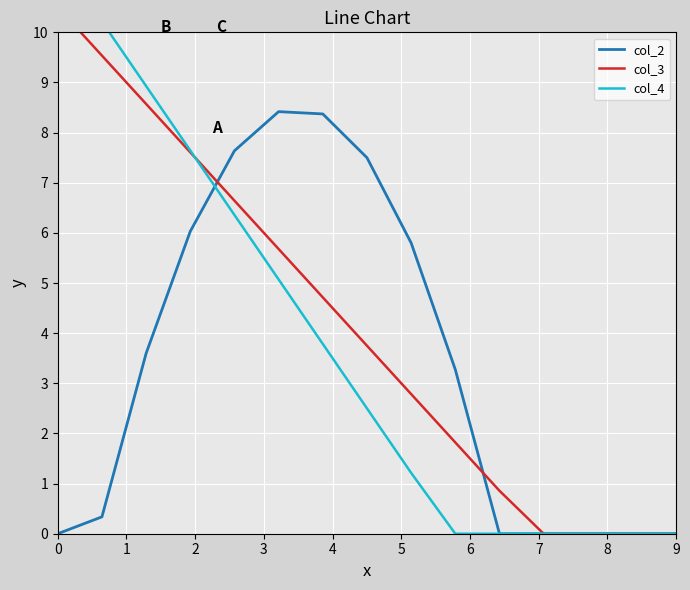

What is the greatest value displayed?

11.5